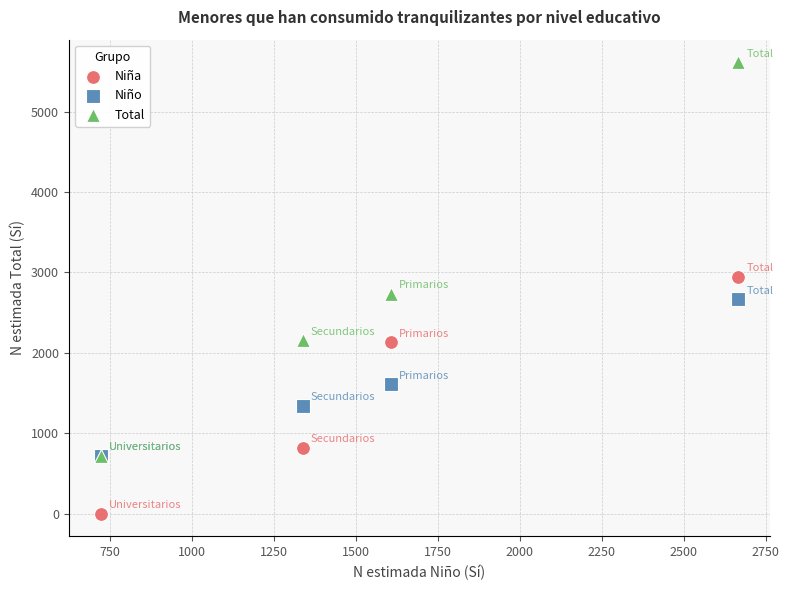

Which series contains the highest Y value?

Total